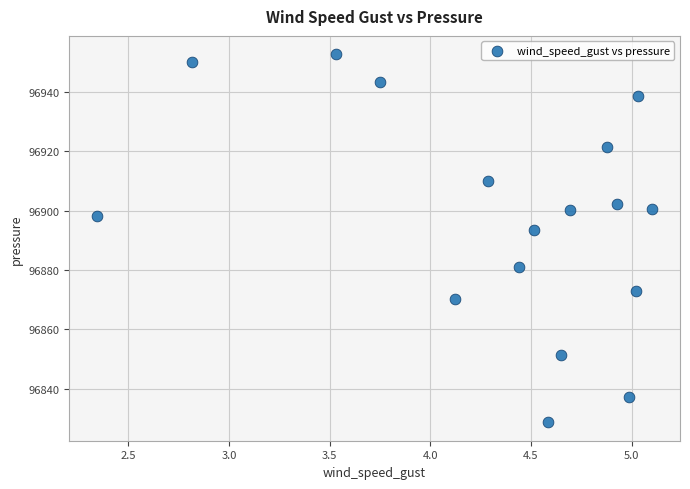

What Y value in the scatter plot is closest to 96890?

96893.5